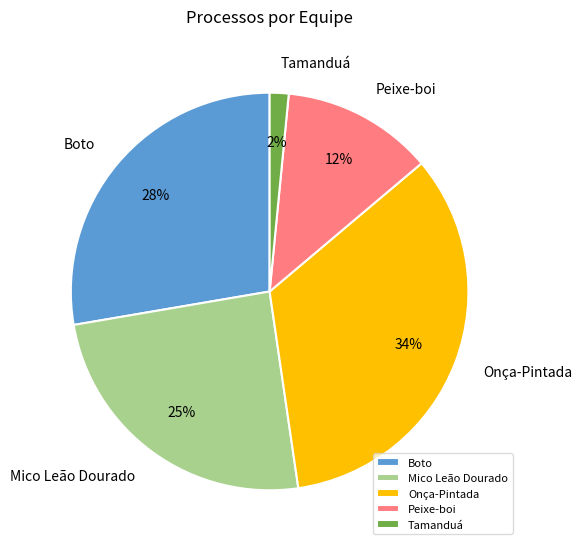

Between Boto and Onça-Pintada, which is larger?

Onça-Pintada